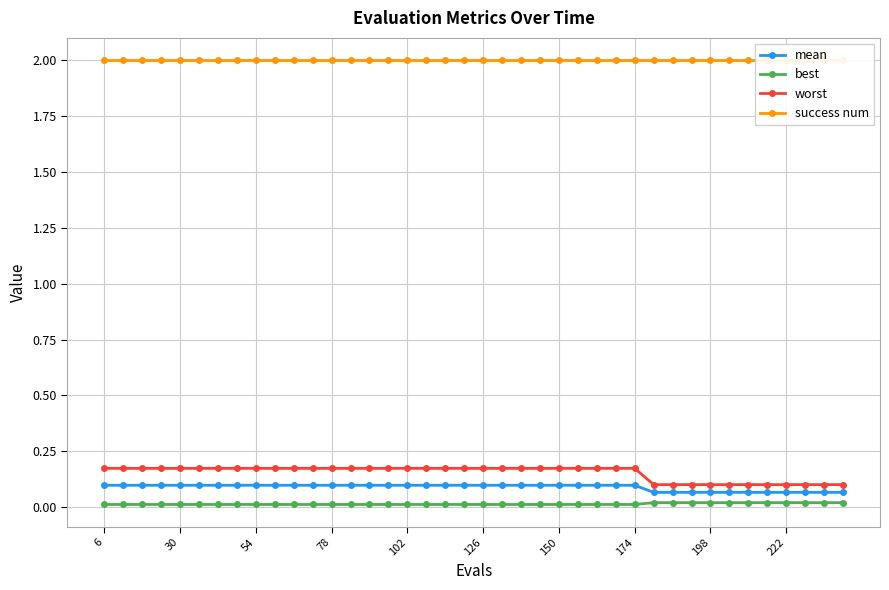

Is the value of best at 222 greater than the value of worst at 30?

No